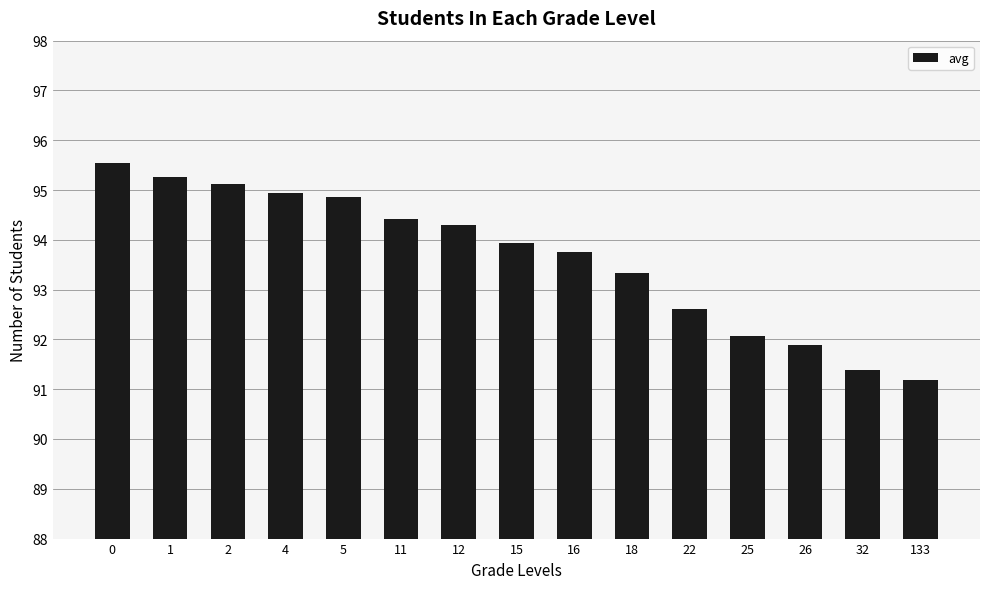

What is the difference between the maximum and minimum values?

4.4